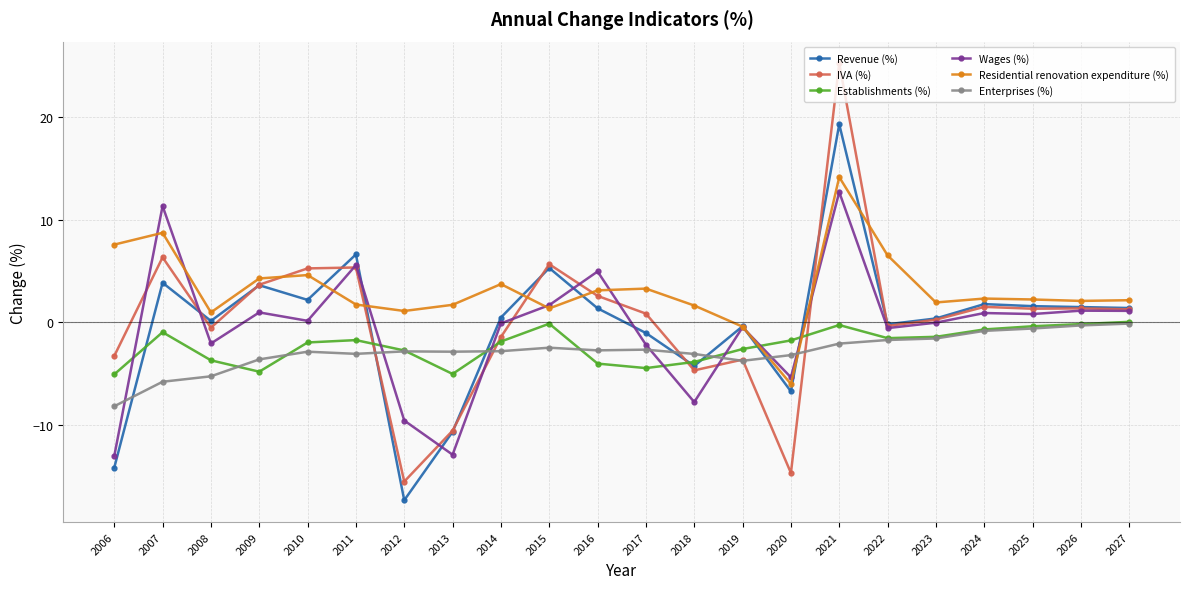

At which category is the sum across all series the highest?

2021